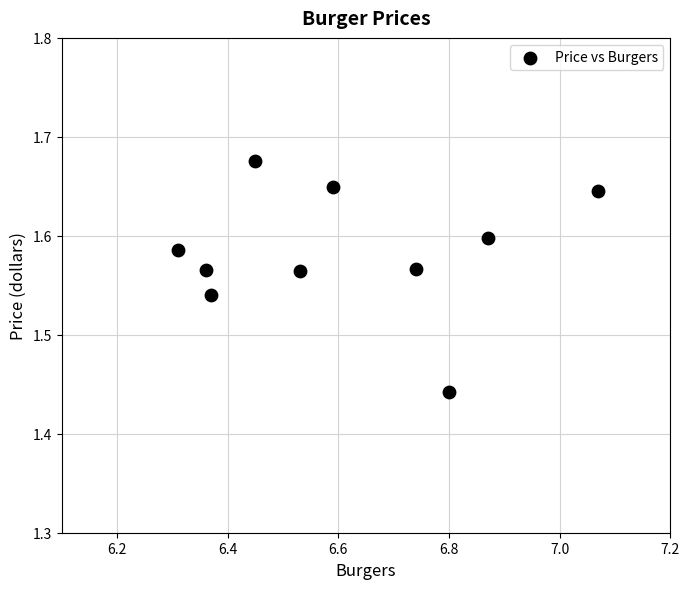

What is the average X value?

6.6